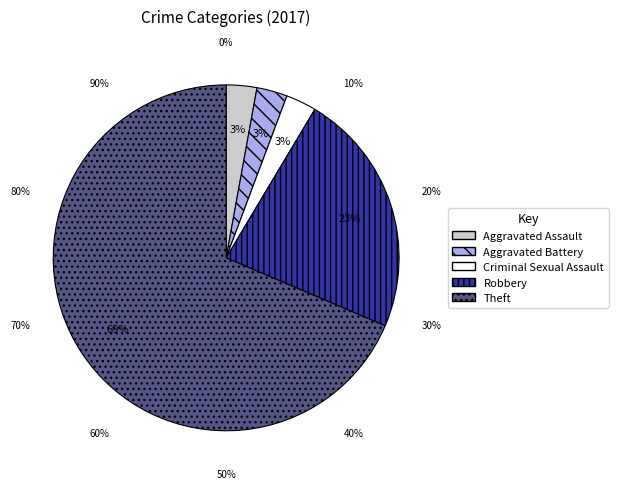

The Robbery slice represents 23% of the pie. True or false?

True